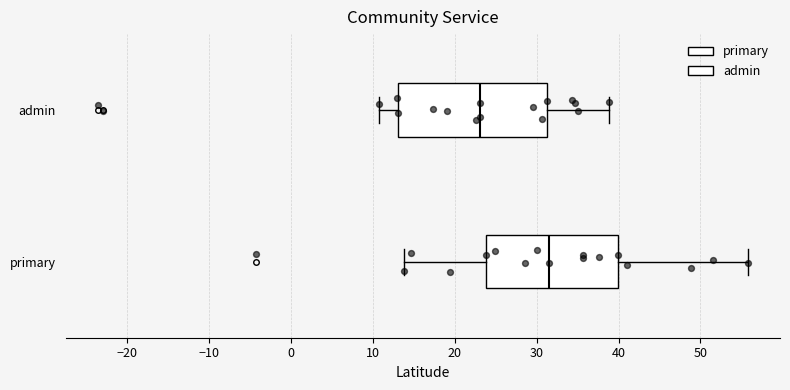

Which box's median line is the furthest to the left?

admin